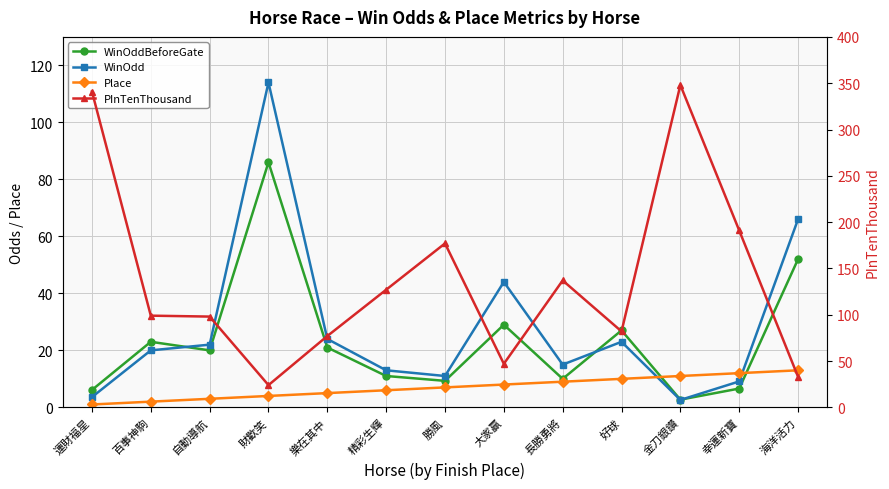

What are all the series names shown in the legend?

WinOddBeforeGate, WinOdd, Place, PInTenThousand